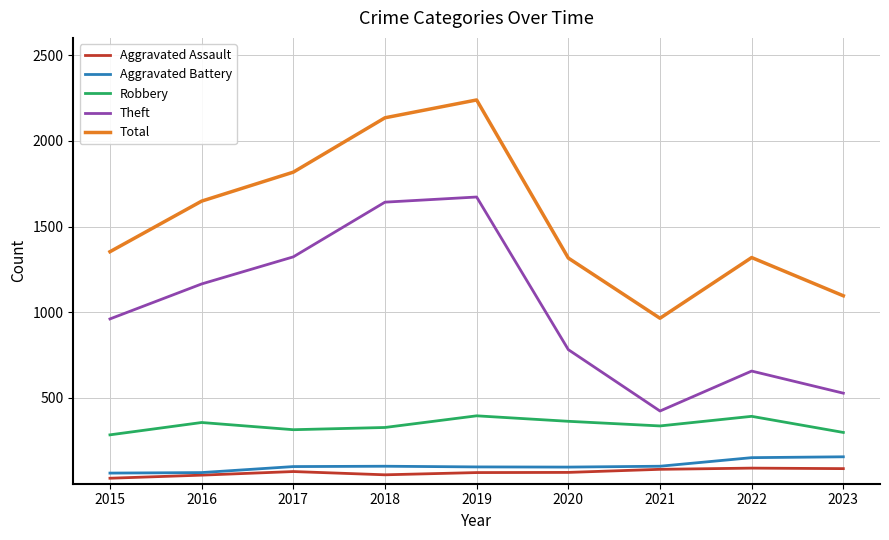

True or false: Total and Theft cross at least once.

False